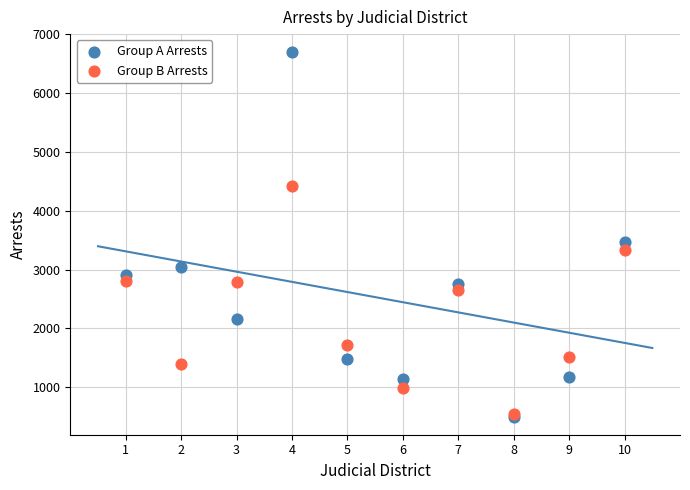

In the Group A Arrests series, what Y value is closest to 3598?

3467